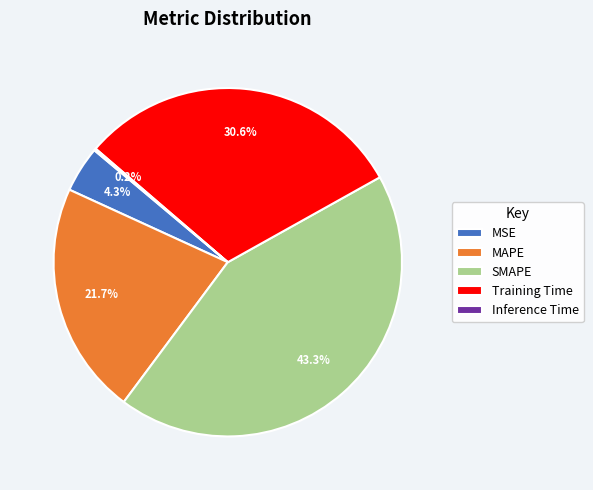

Approximately how many times larger is the value at SMAPE compared to MAPE?

2.0